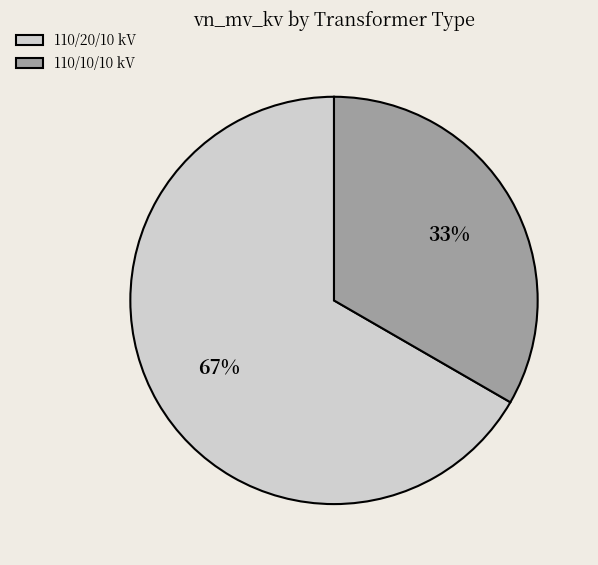

Which category has the biggest portion of the pie?

110/20/10 kV